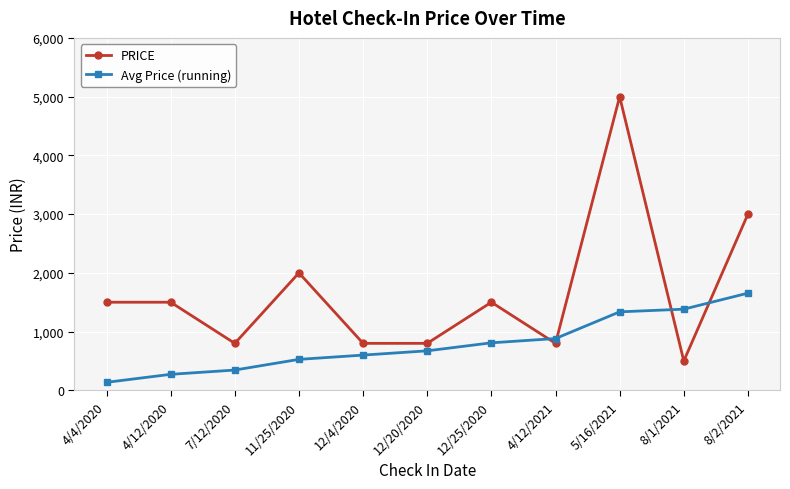

The PRICE series shows 800.0 at 12/20/2020. True or false?

True